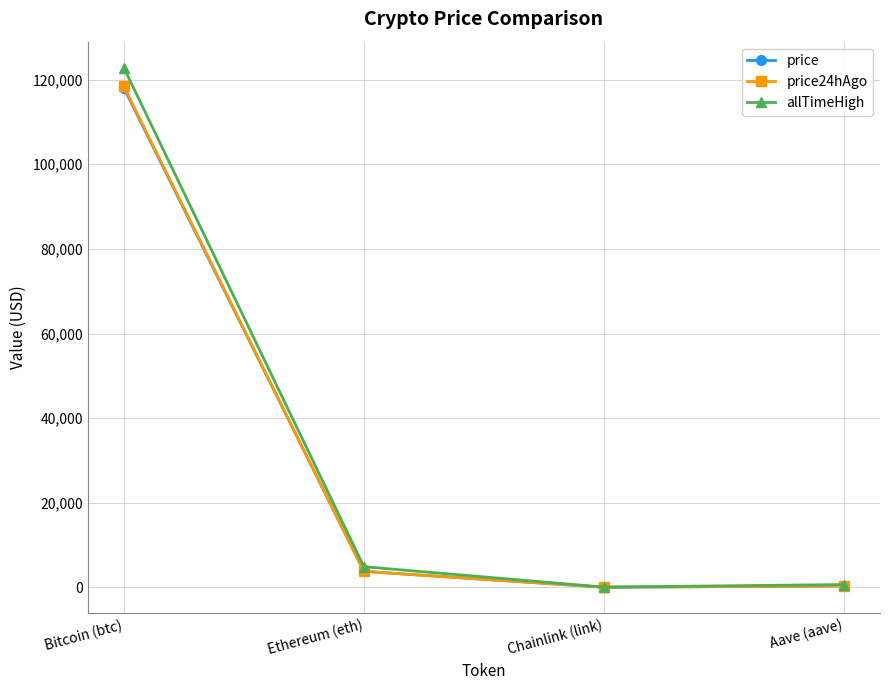

Which category has the highest value in the allTimeHigh series?

Bitcoin (btc)